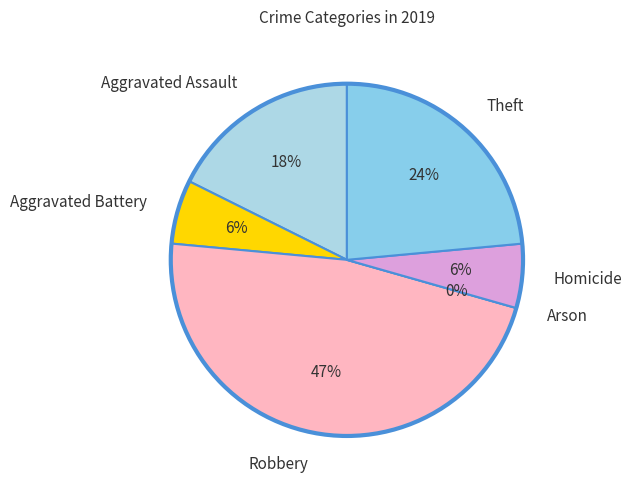

Count the number of slices in the pie.

6